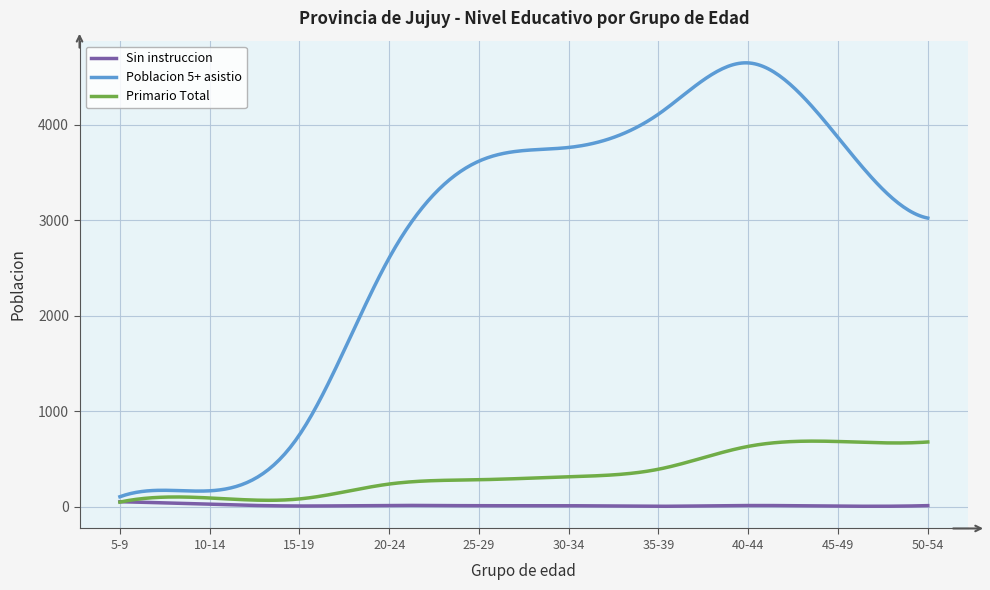

What is the maximum value shown in the chart?

4645.7